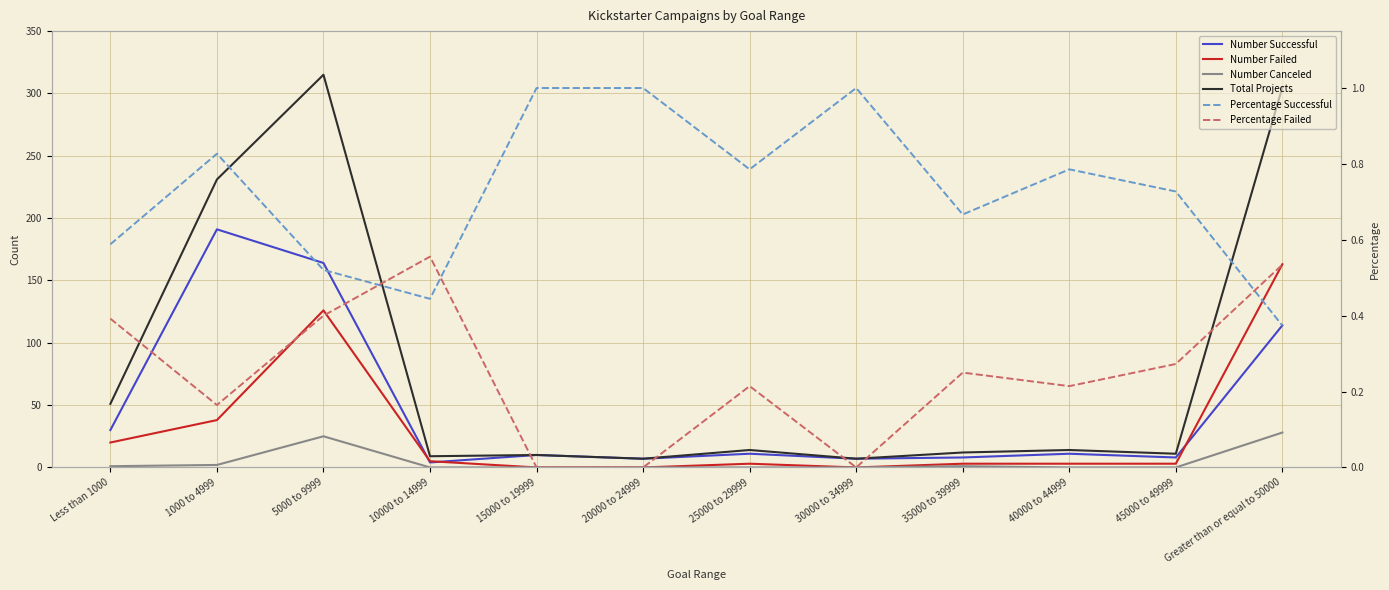

Which series changed the most between 10000 to 14999 and 40000 to 44999?

Number Successful